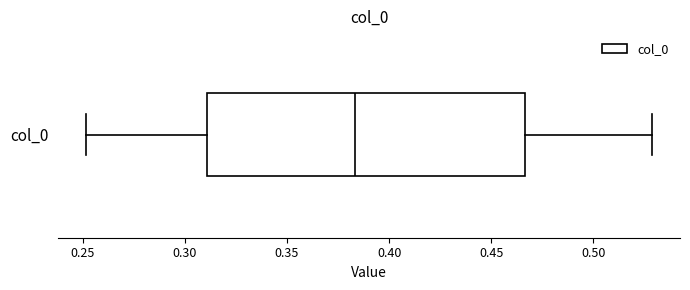

Read this box plot against the x-axis: the position of the median line, the range covered by the box, and the ends of both whiskers. The values are not printed on the chart, so give them approximately, as read against the axis.

median 0.385, box 0.310 to 0.465, whiskers 0.250 to 0.530